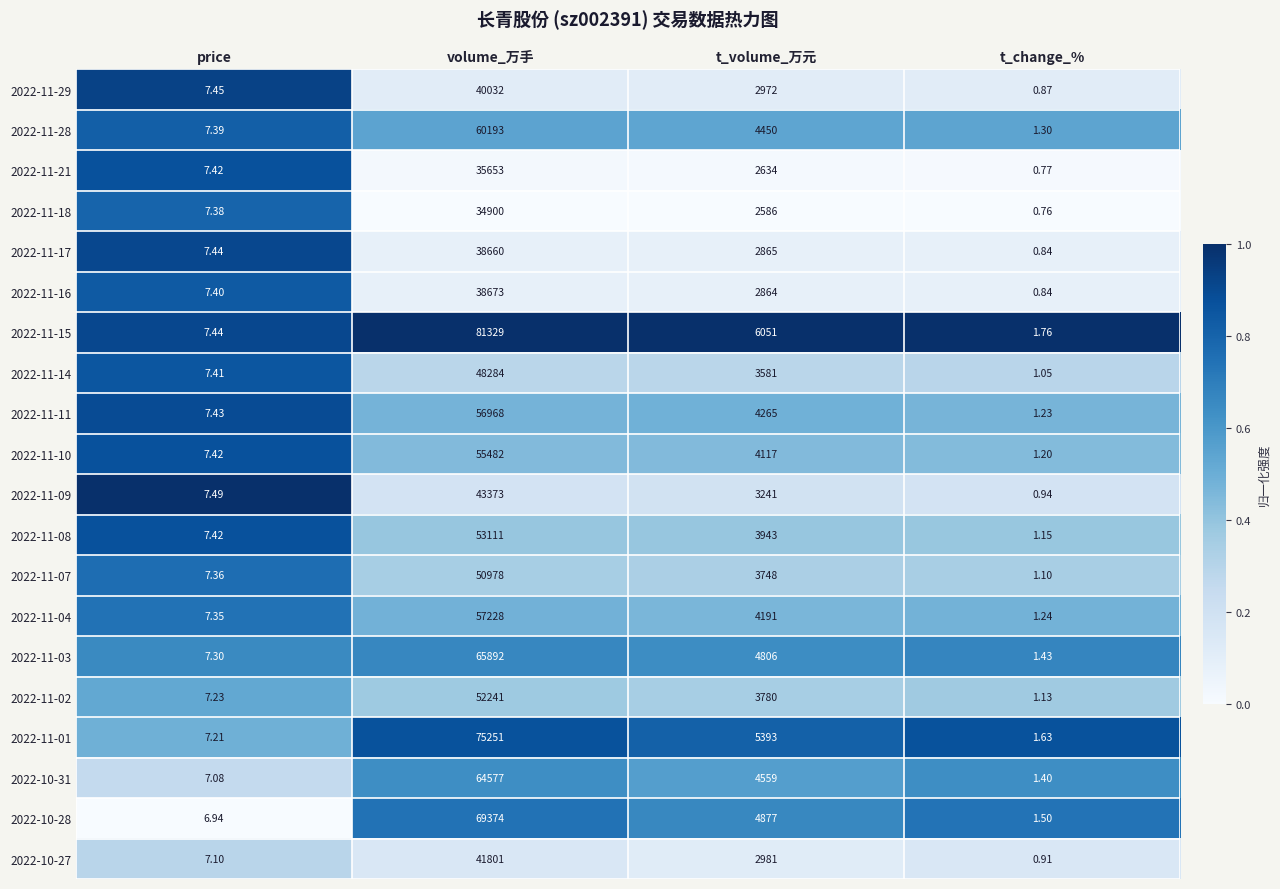

At which category is the sum across all series the highest?

volume_万手